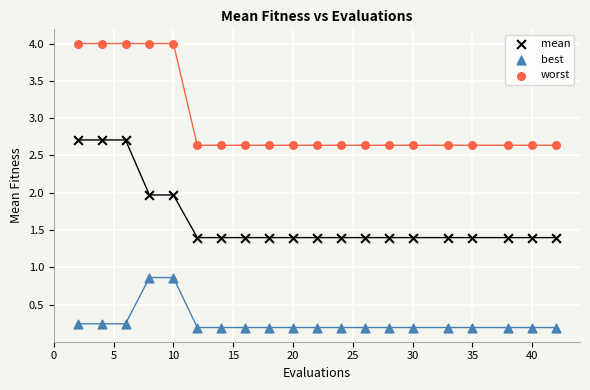

What is the X range (max minus min) for the scatter plot?

40.0